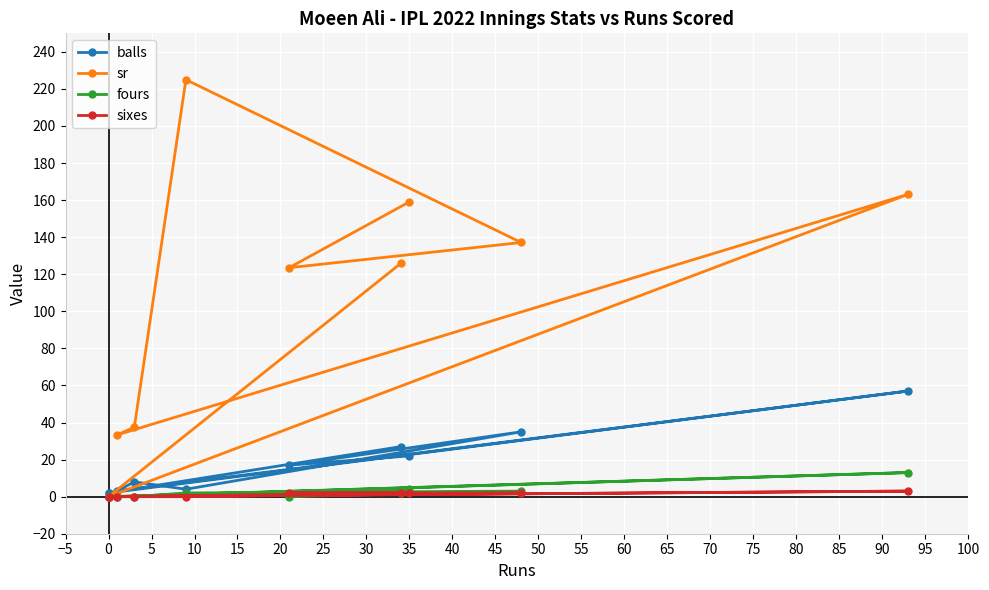

What is the difference between the maximum and minimum values in the balls series?

55.0